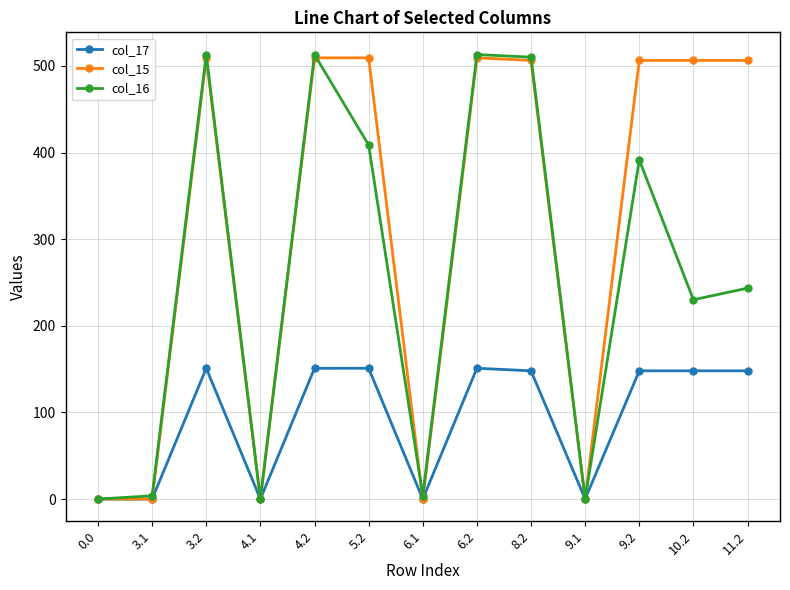

The value of col_15 at 5.2 is 111.4. True or false?

False